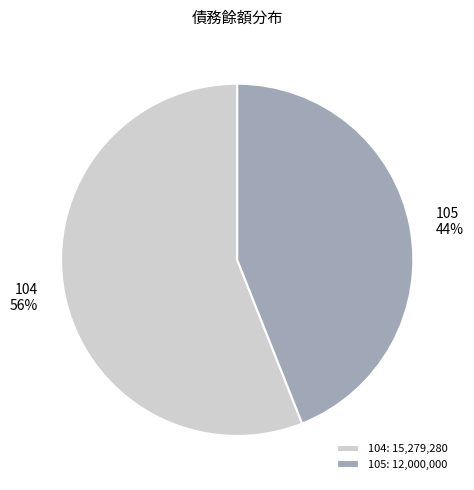

Which slice represents more than half of the pie?

104